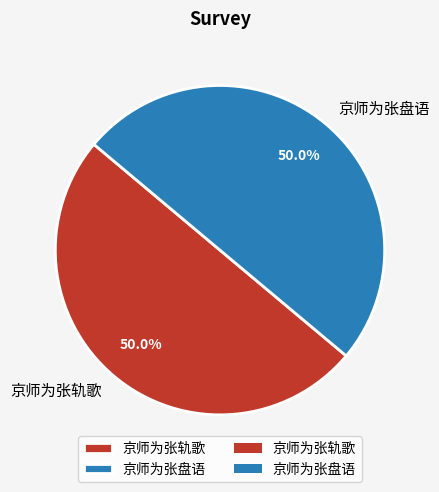

Is it true that 京师为张盘语 is 38% of the pie?

False